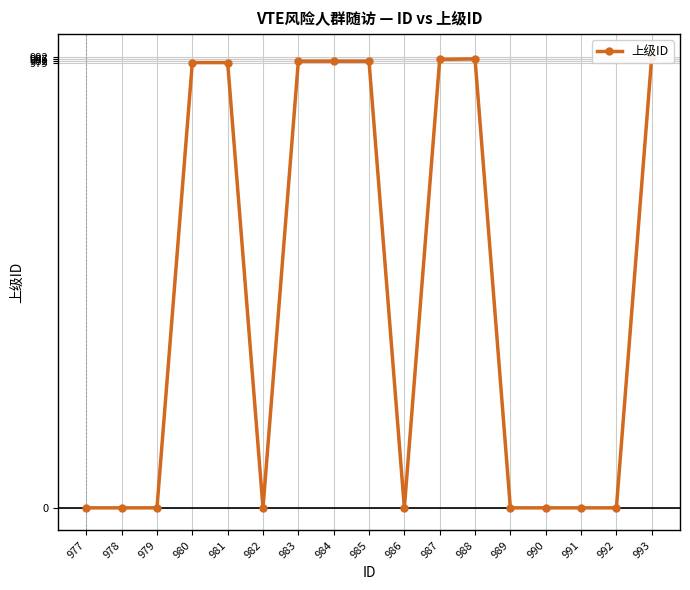

Rank the categories by value from lowest to highest.

977, 978, 979, 982, 986, 989, 990, 991, 992, 980, 981, 983, 984, 985, 987, 988, 993